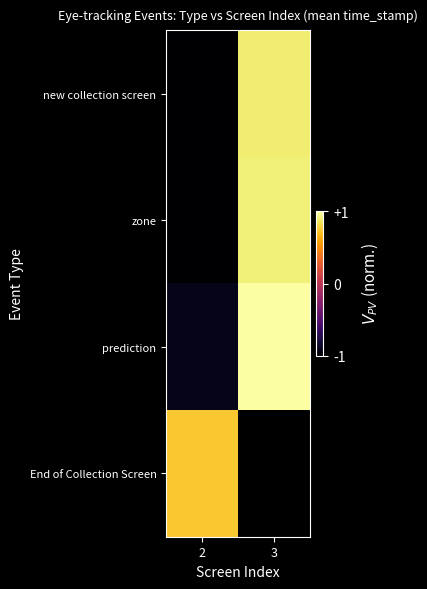

The prediction series shows 1.7 at 3. True or false?

False